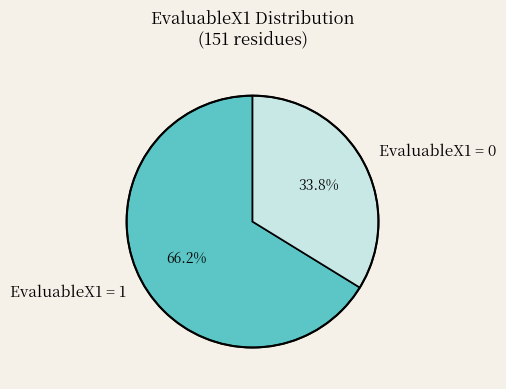

Which has a higher value, EvaluableX1 = 0 or EvaluableX1 = 1?

EvaluableX1 = 1